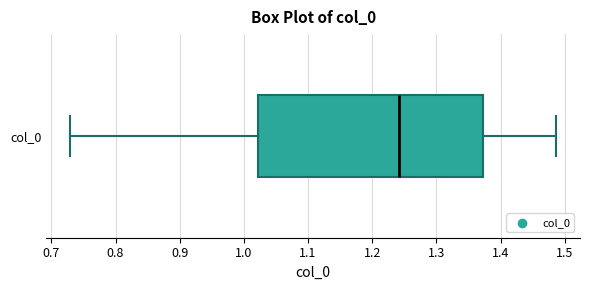

Read this box plot against the x-axis: the position of the median line, the range covered by the box, and the ends of both whiskers. The values are not printed on the chart, so give them approximately, as read against the axis.

median 1.24, box 1.02 to 1.37, whiskers 0.73 to 1.49